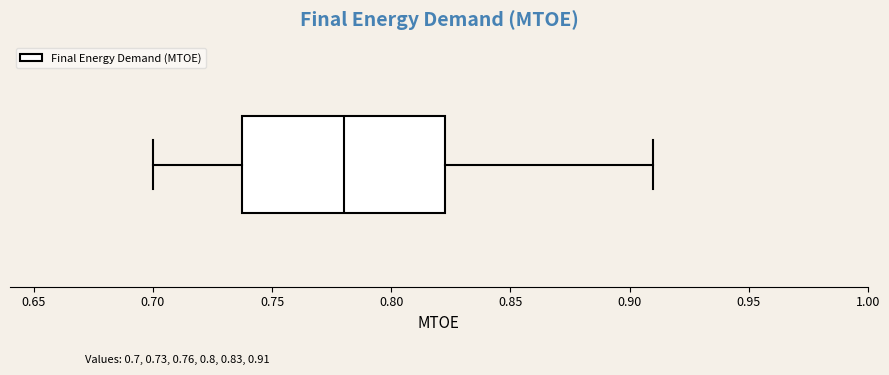

Read this box plot against the x-axis: the position of the median line, the range covered by the box, and the ends of both whiskers. The values are not printed on the chart, so give them approximately, as read against the axis.

median 0.780, box 0.740 to 0.825, whiskers 0.700 to 0.910